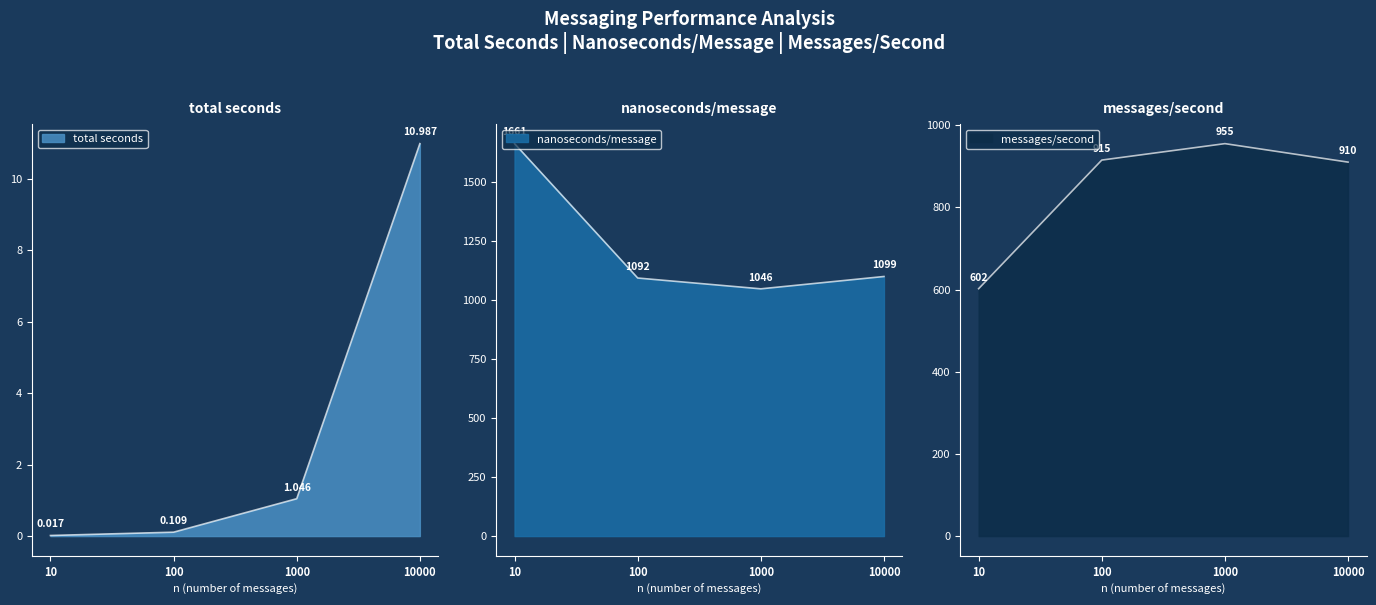

How many data points does each series have?

4